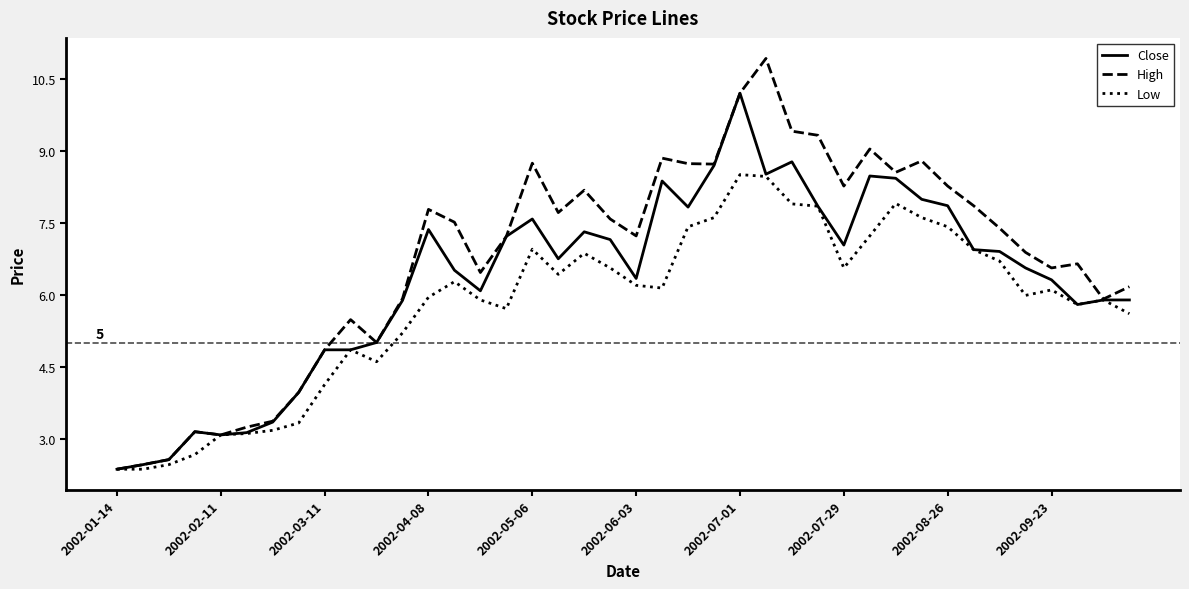

How many values in the Close series are below 6?

15